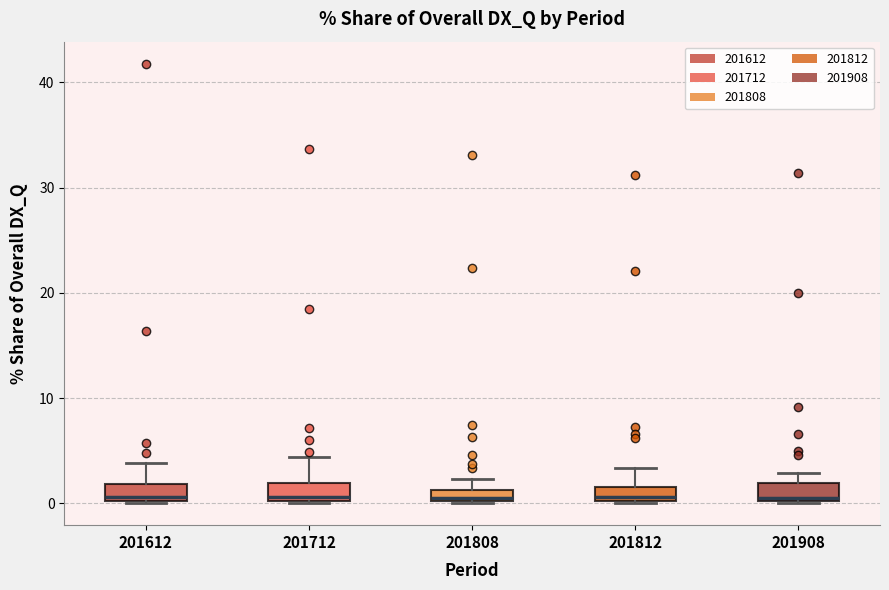

Where is the lower edge of the box at x = 201712 on the y-axis? The values are not printed on the chart, so give them approximately, as read against the axis.

0